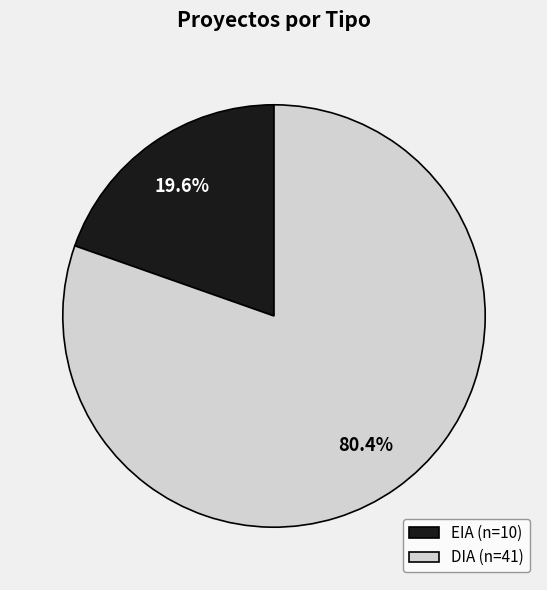

To the nearest percent, what is the combined percentage of EIA and DIA?

100%